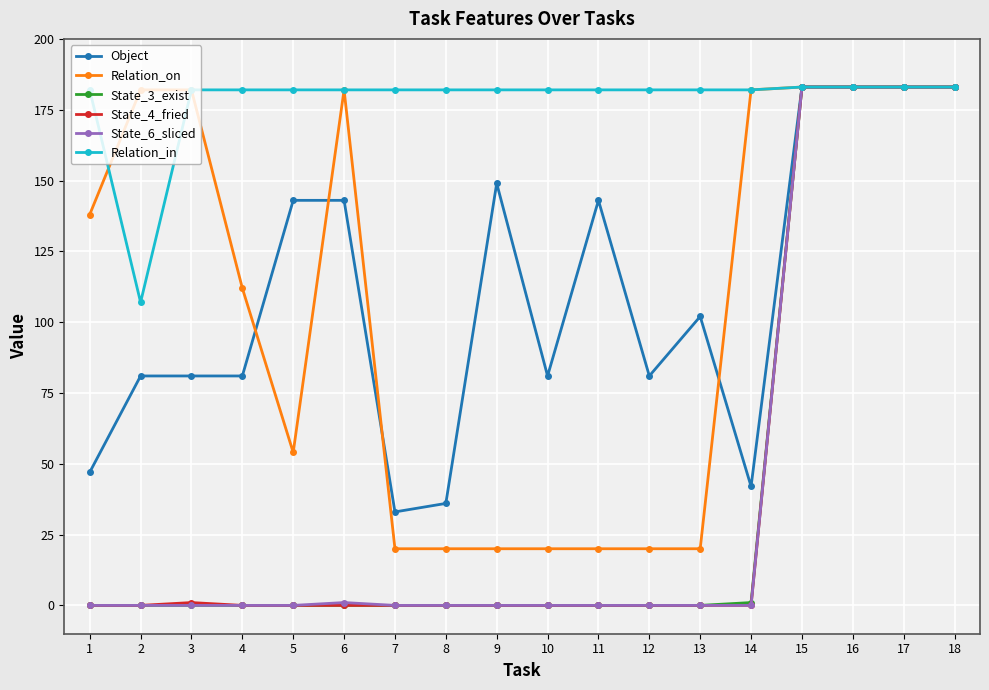

What is the total value across all series at 7?

235